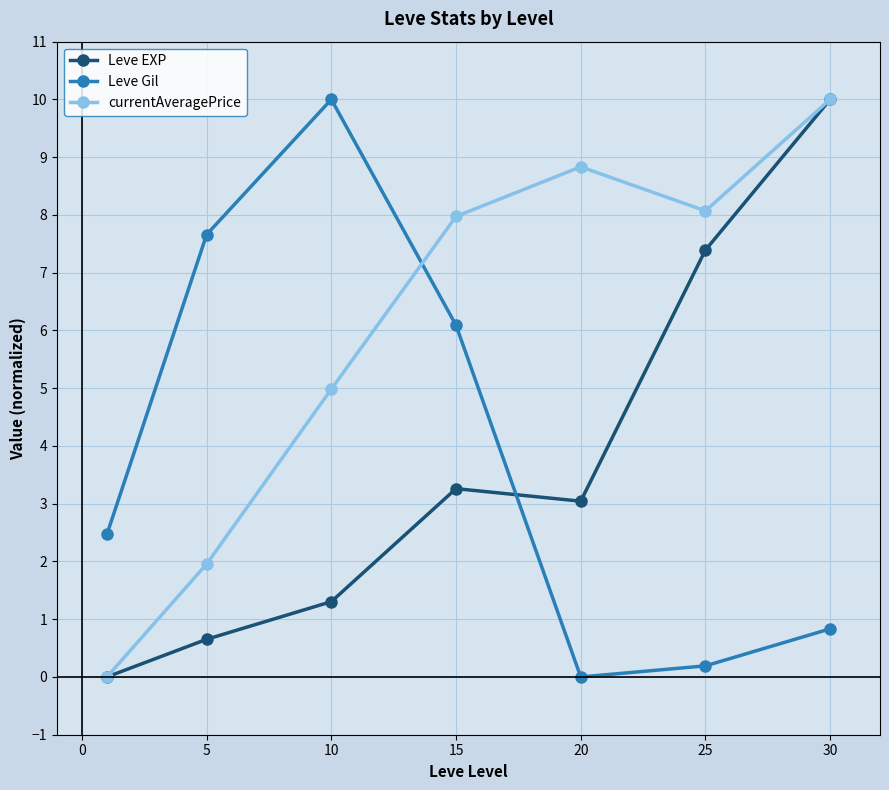

What are all the series names shown in the legend?

Leve EXP, Leve Gil, currentAveragePrice